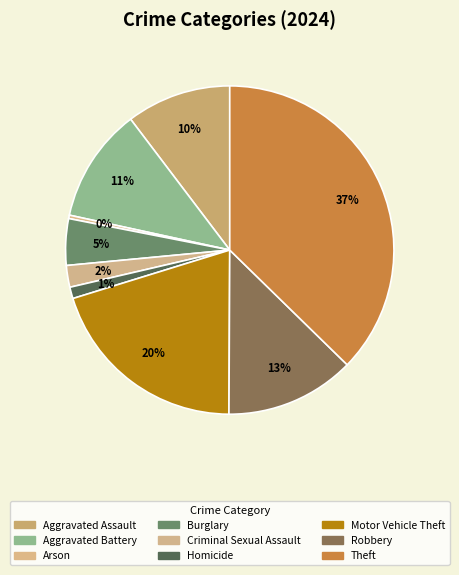

How many slices are in this pie chart?

9